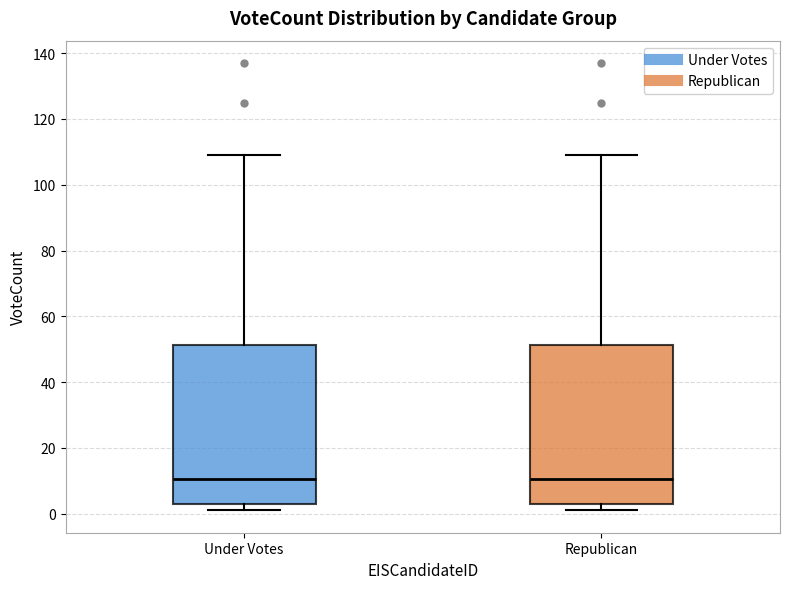

Where is the lower edge of the box for Republican on the y-axis? The values are not printed on the chart, so give them approximately, as read against the axis.

4